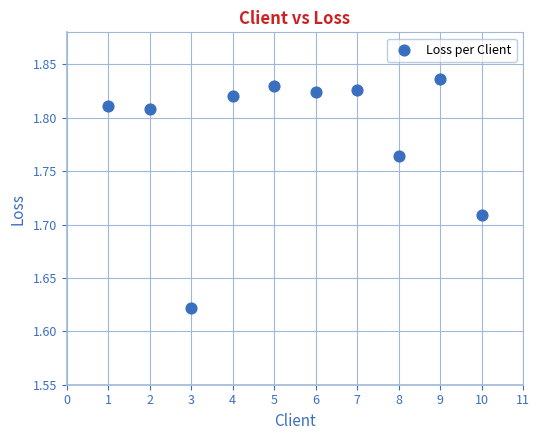

What is the average X value?

5.5